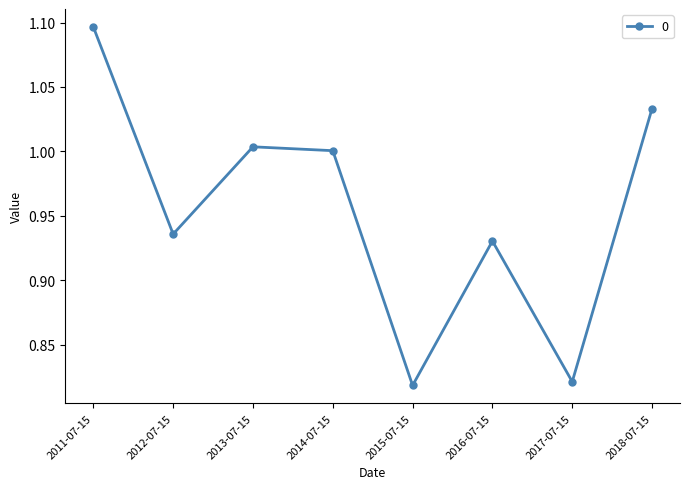

Which has a higher value, 2013-07-15 or 2015-07-15?

2013-07-15